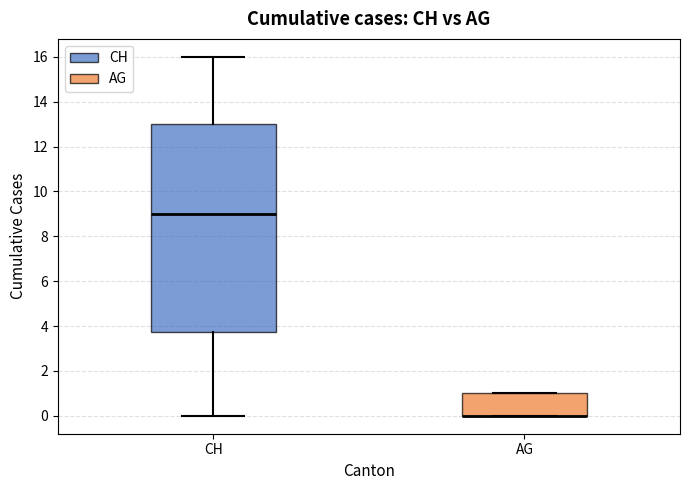

Which box is the tallest, from its lower edge to its upper edge?

CH